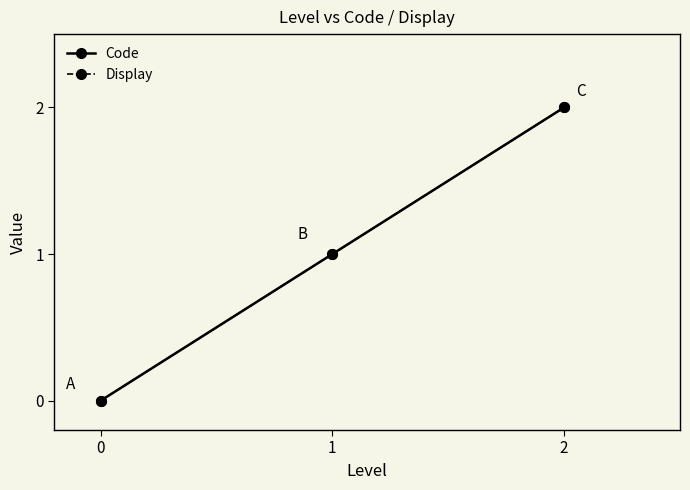

What is the approximate value of Display at 2?

2